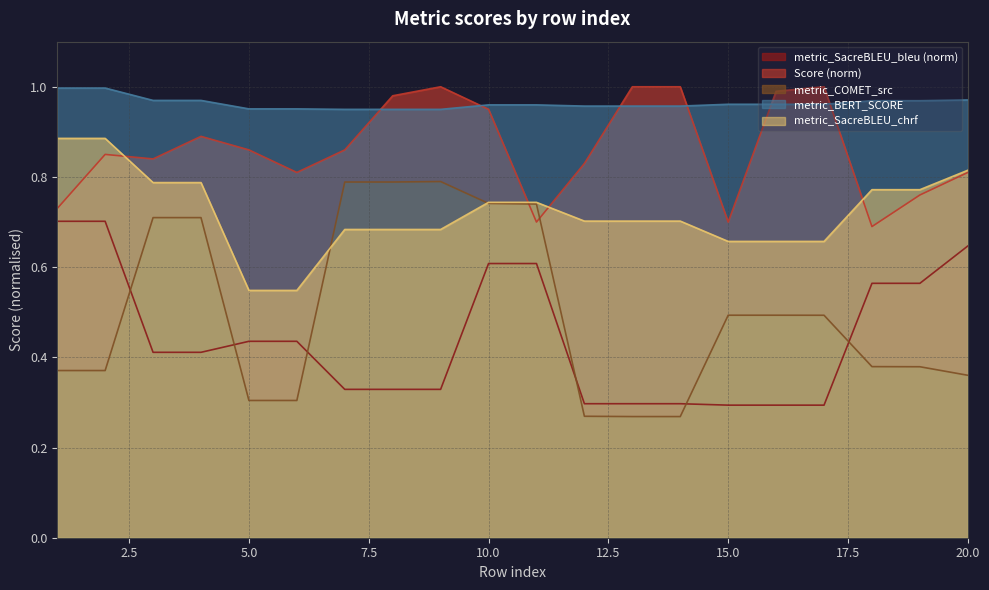

Does the chart display data point markers on the line(s)?

No